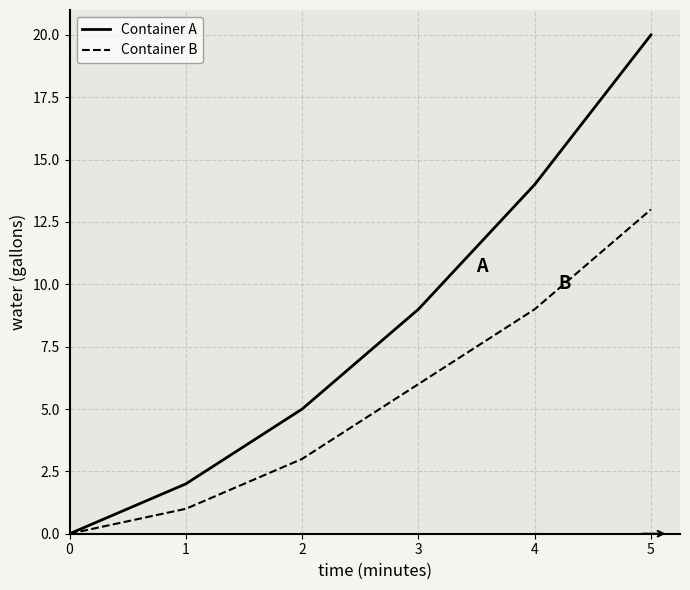

Reading left to right, what are all the values shown in this chart?

Container A: 0	2	5	9	14	20
Container B: 0	1	3	6	9	13